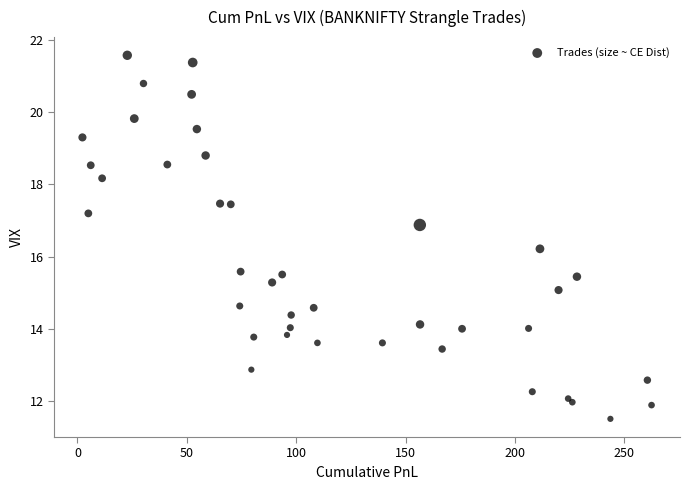

What Y value in the scatter plot is closest to 16?

16.2